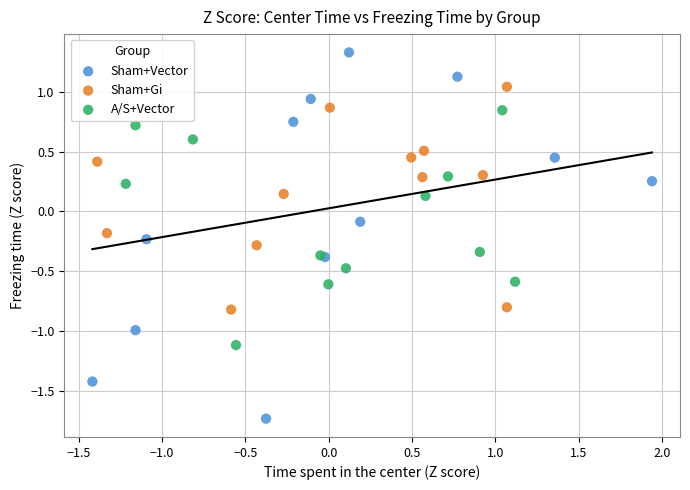

Which series reaches the minimum Y coordinate?

Sham+Vector